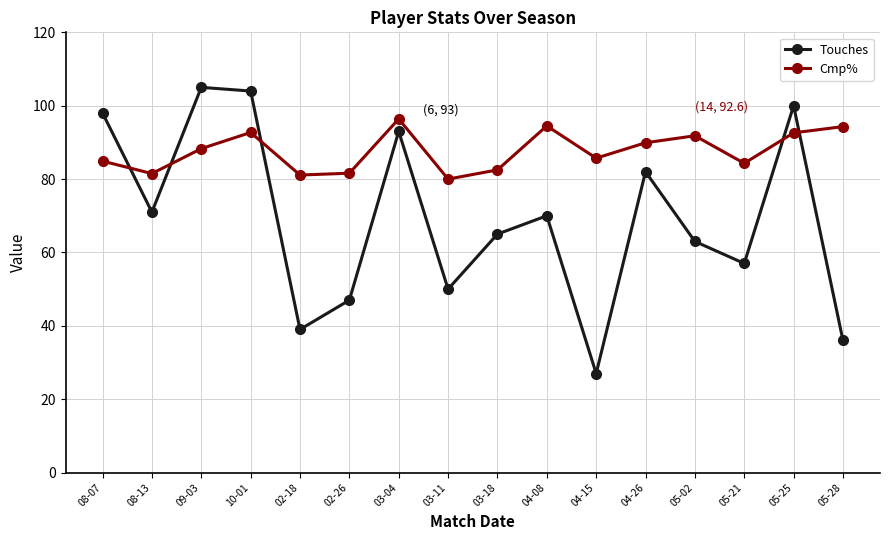

How many lines are shown in the chart?

2